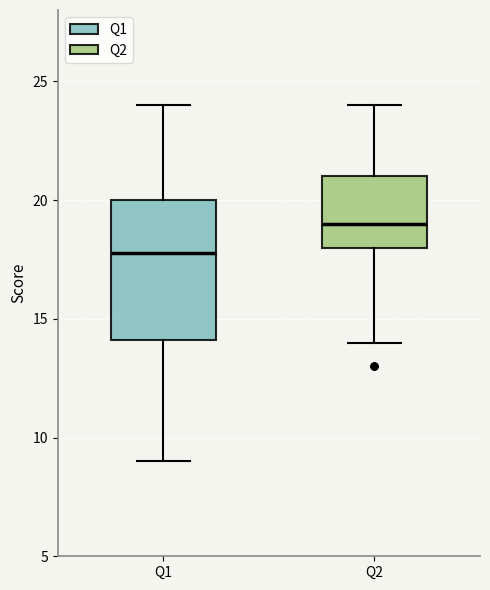

Reading left to right, transcribe this box plot: for each box, give where its median line is, the range the box spans, and where its two whiskers end, as read against the y-axis. The values are not printed on the chart, so give them approximately, as read against the axis.

Q1: median 18, box 14 to 20, whiskers 9 to 24
Q2: median 19, box 18 to 21, whiskers 14 to 24